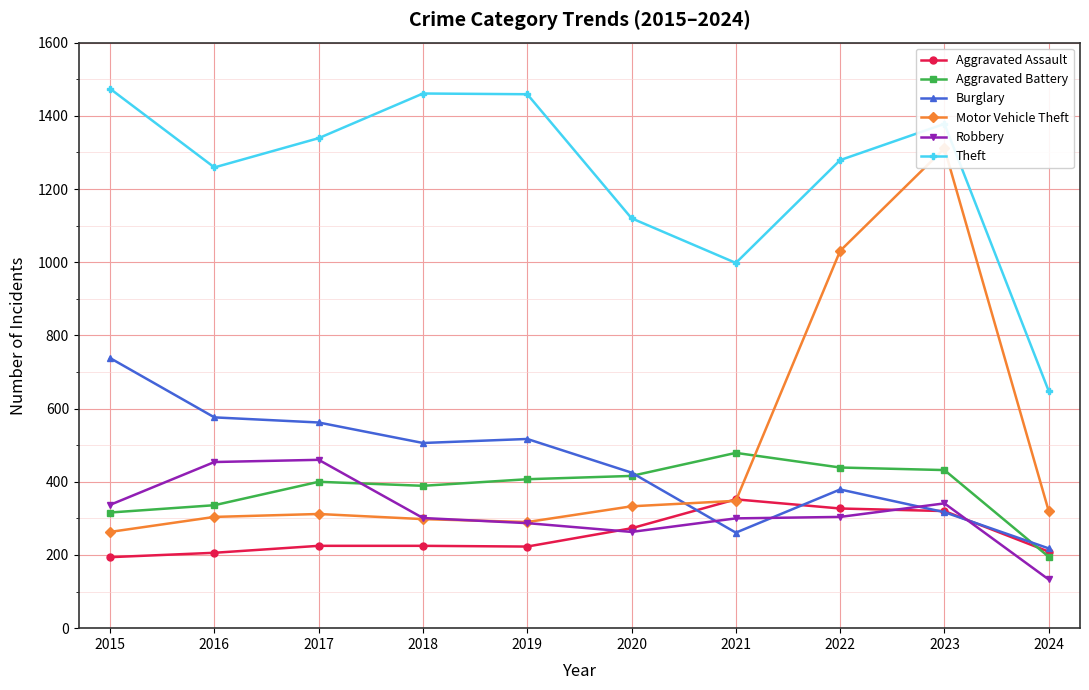

List the series in order of their peak value, highest first.

Theft, Motor Vehicle Theft, Burglary, Aggravated Battery, Robbery, Aggravated Assault